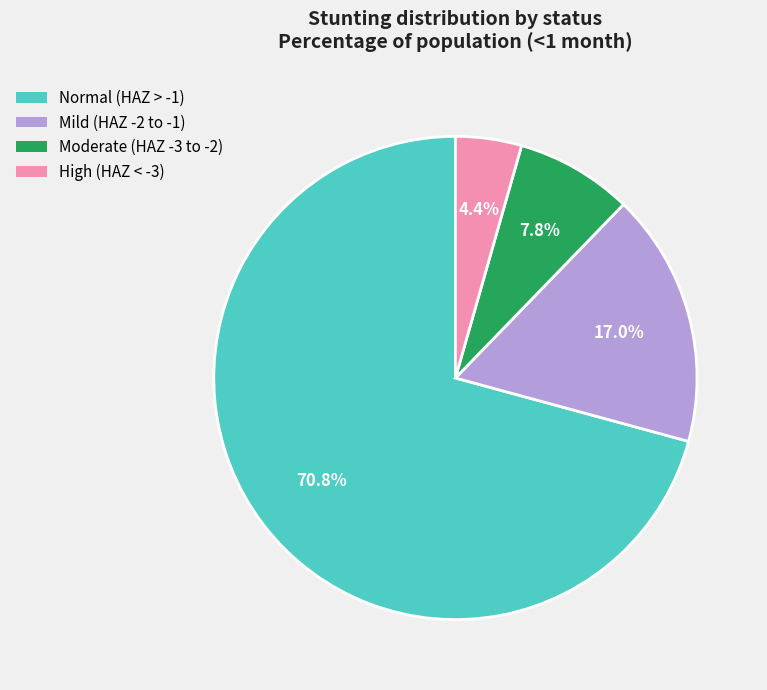

Is there a majority slice in this chart?

Yes